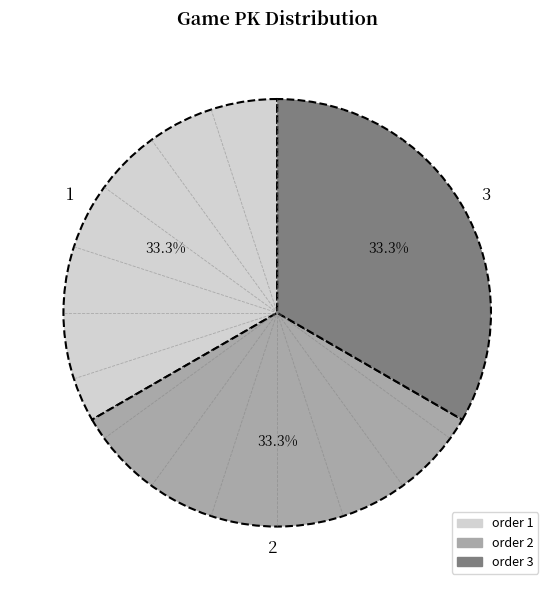

Is it true that 3 is 33% of the pie?

True